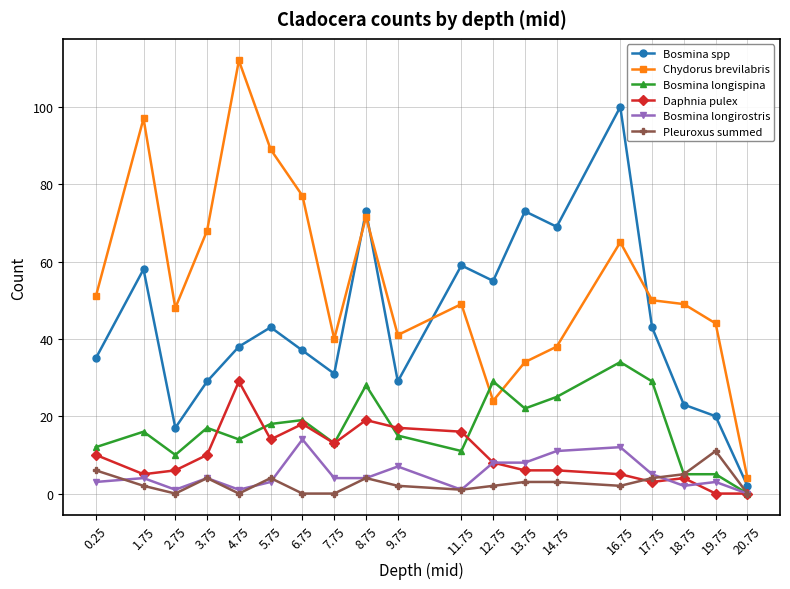

What are all the series names shown in the legend?

Bosmina spp, Chydorus brevilabris, Bosmina longispina, Daphnia pulex, Bosmina longirostris, Pleuroxus summed